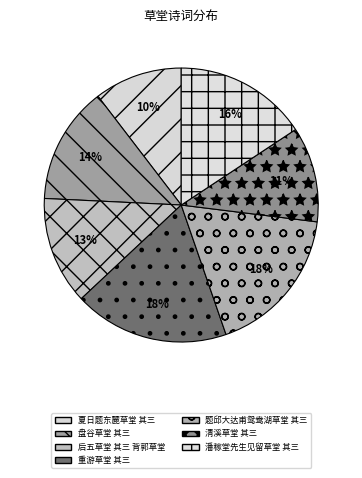

What is the ratio of the value at 潘稼堂先生见留草堂 其三 to the value at 盘谷草堂 其三?

1.1